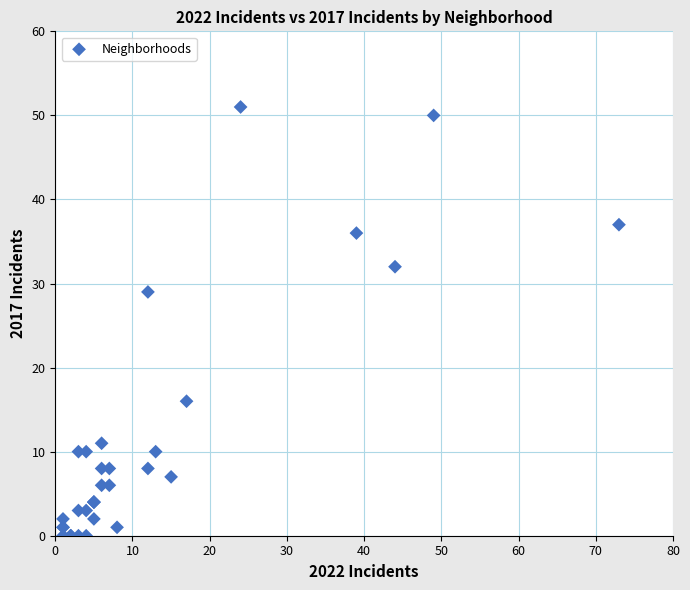

What Y value in the scatter plot is closest to 25?

29